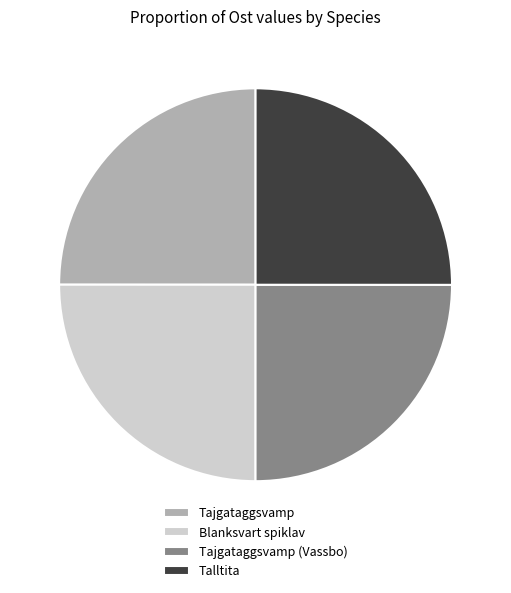

What is the ratio of the value at Blanksvart spiklav to the value at Tajgataggsvamp?

1.0